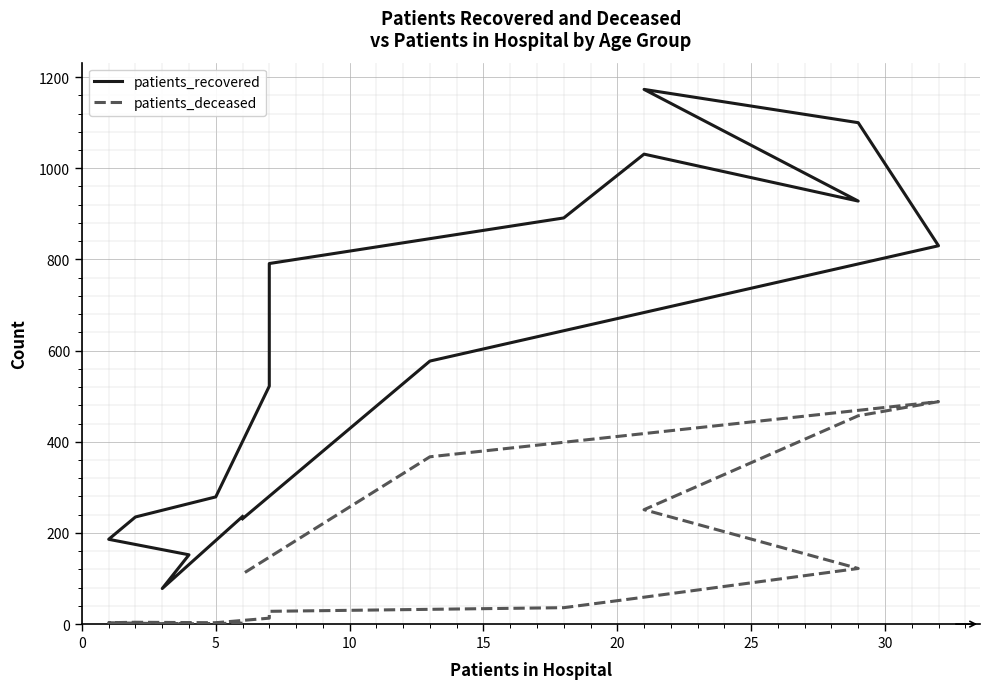

What is the difference between the highest and lowest values at 30?

509